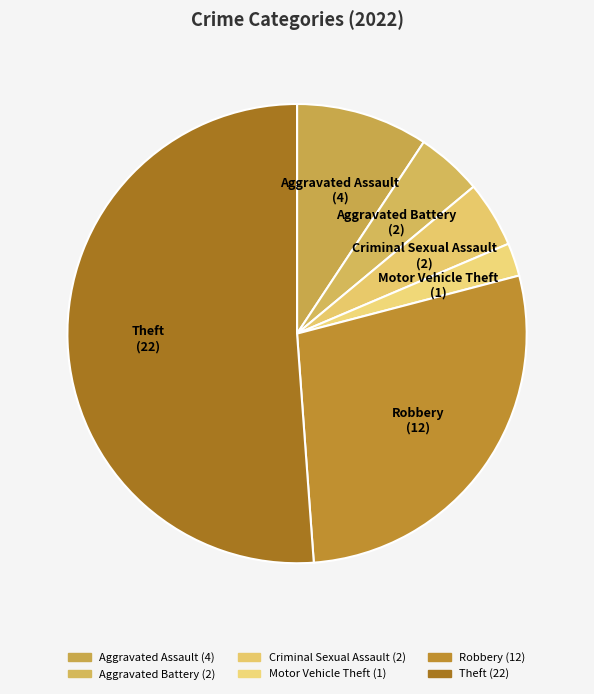

Do Theft and Motor Vehicle Theft together represent more than half of the pie?

Yes